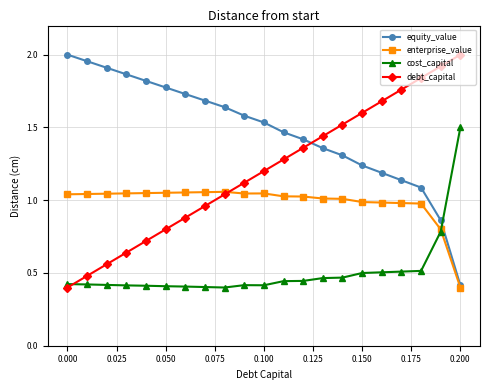

How many times do equity_value and cost_capital cross each other?

1